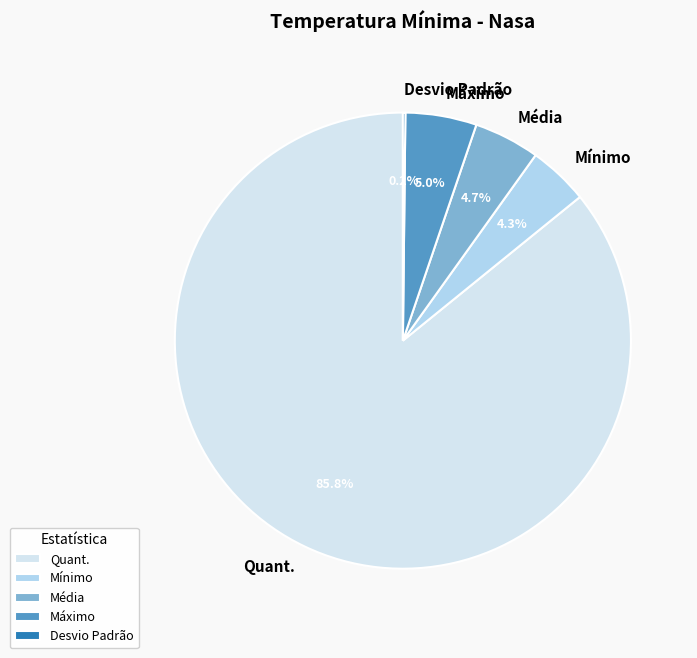

To the nearest percent, what is the difference between the largest and smallest slice percentages?

86%